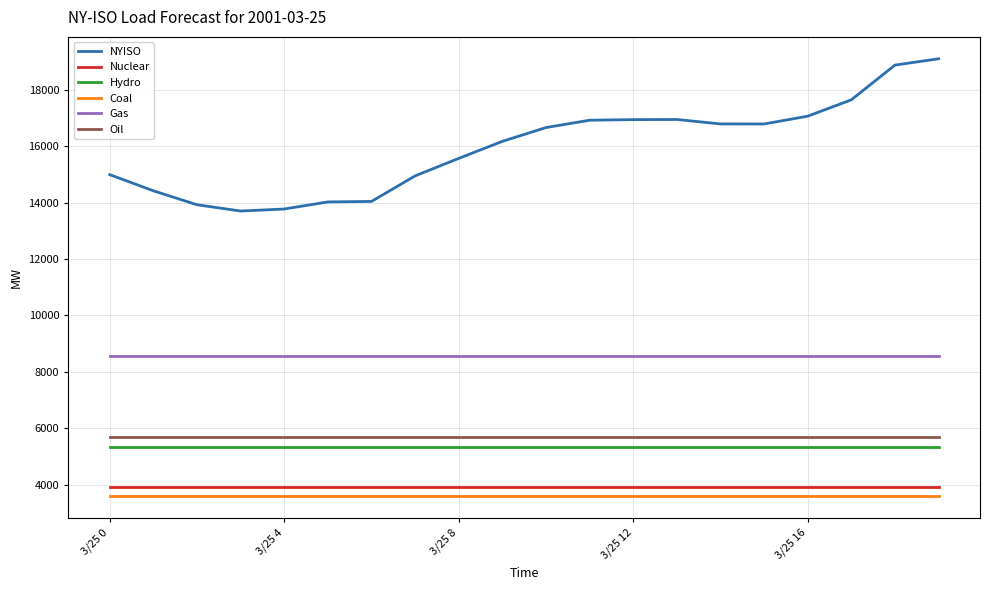

Rank the series by their maximum value, from highest to lowest.

NYISO, Gas, Oil, Hydro, Nuclear, Coal